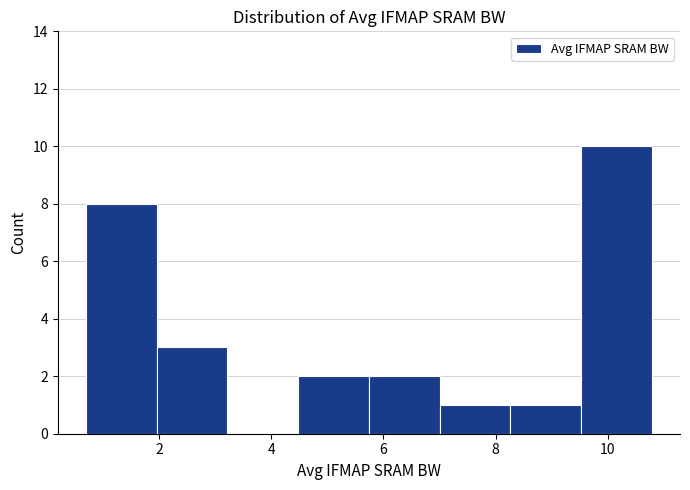

Over which range of the x-axis is the bar tallest?

9.6 to 10.8